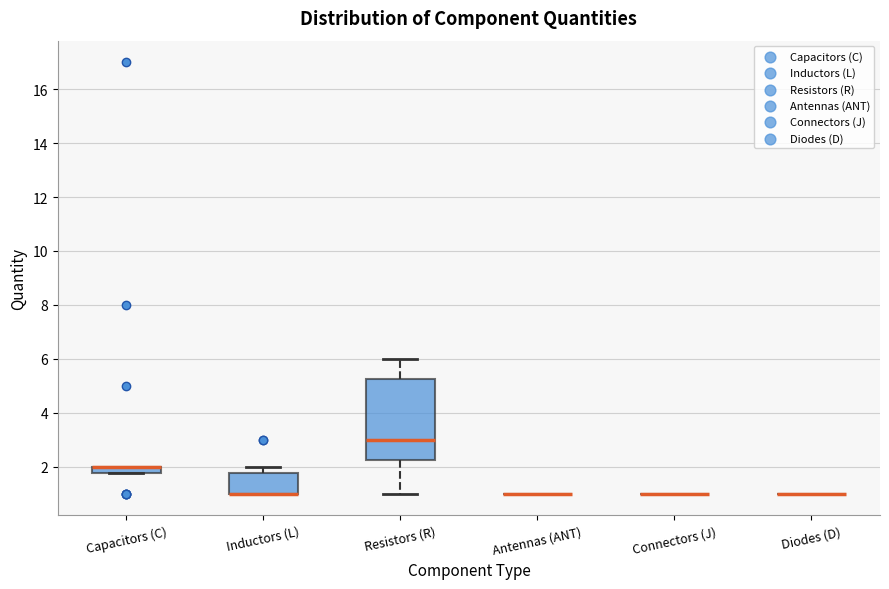

Comparing the boxes themselves (not the whiskers), which one is the tallest?

Resistors (R)